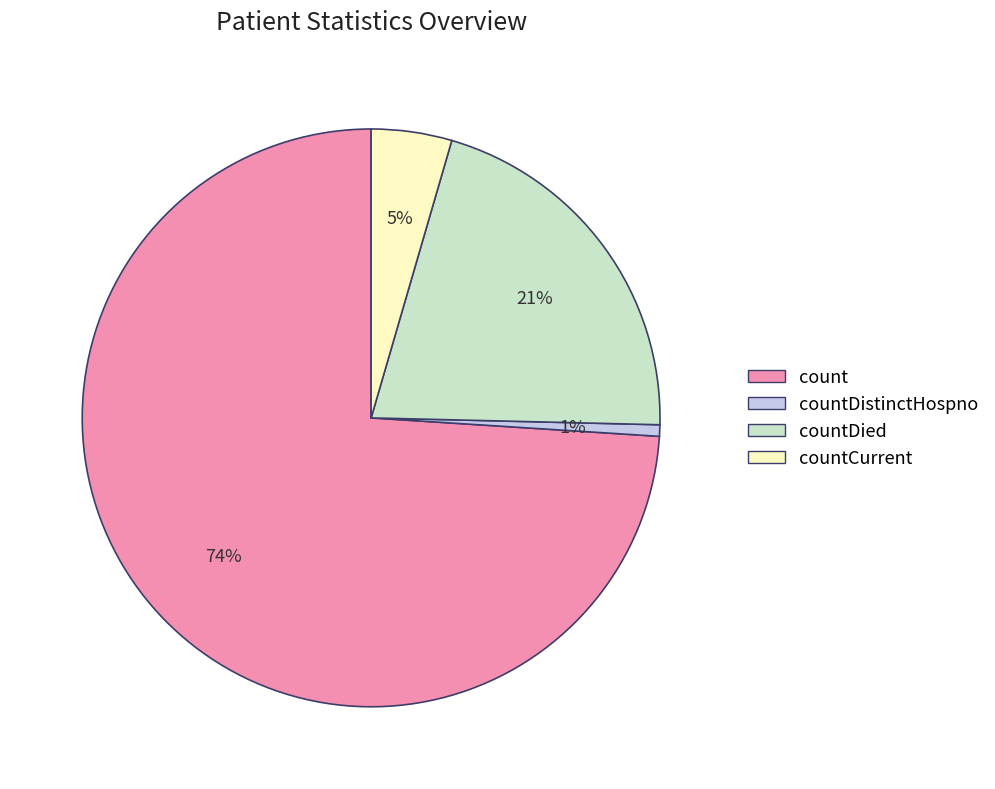

To the nearest percent, what percentage of the pie is countDistinctHospno?

1%